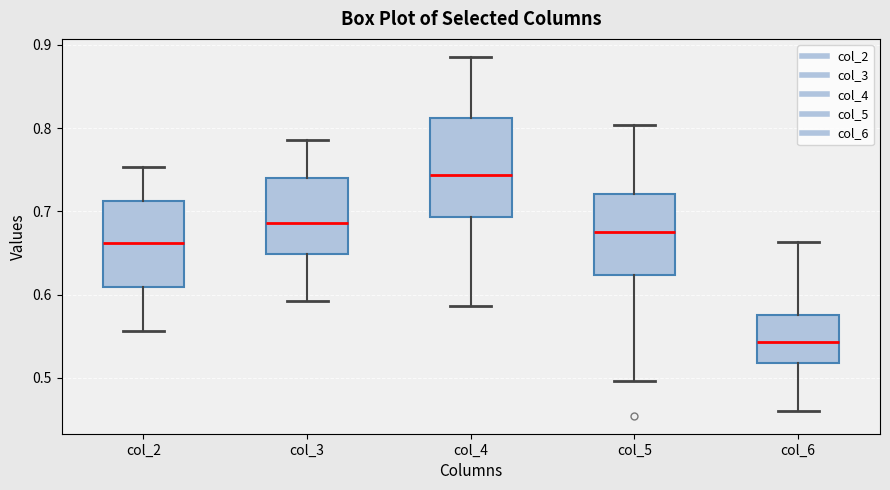

Which box is the tallest, from its lower edge to its upper edge?

col_4